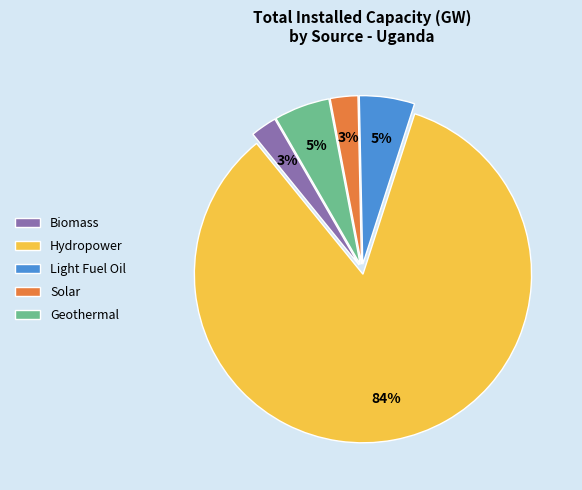

To the nearest percent, what is the combined percentage of Biomass and Geothermal?

8%